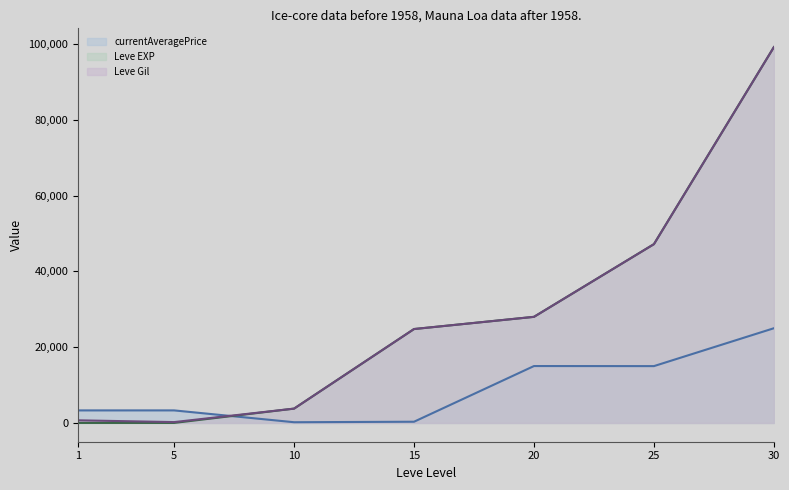

Between 25 and 20, which is larger?

20